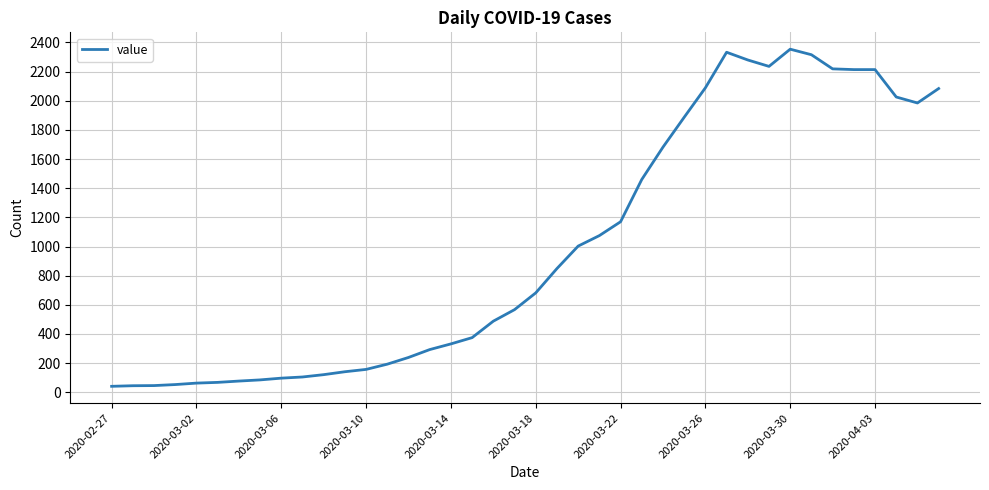

What is the greatest value displayed?

2354